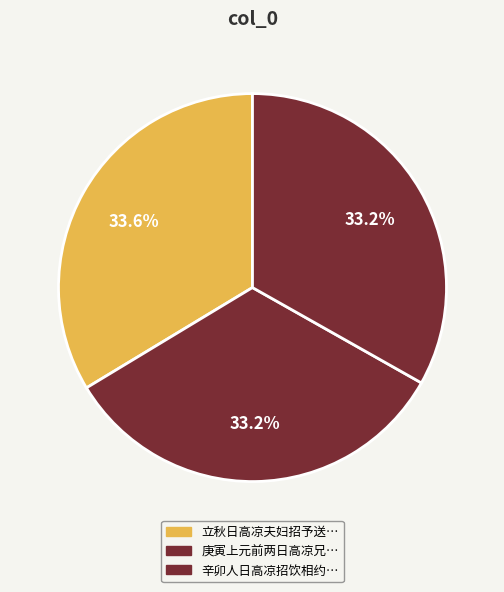

How many segments does this pie chart have?

3